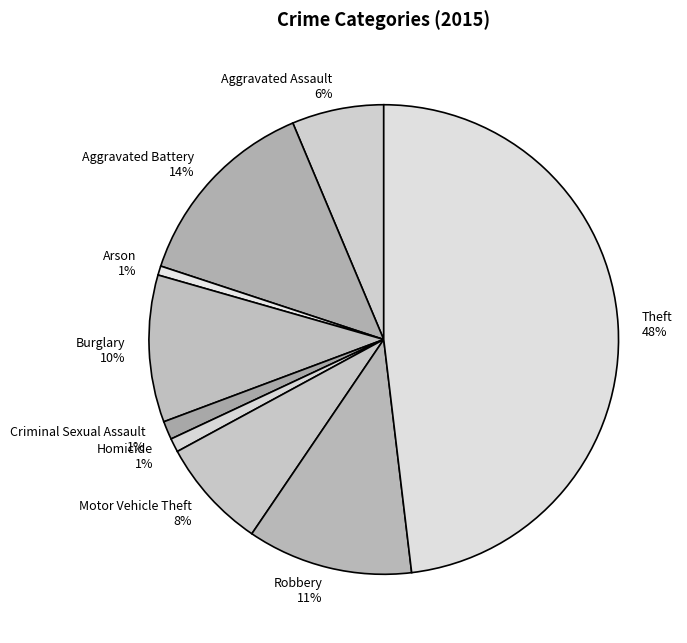

To the nearest percent, what is the average slice percentage?

11%